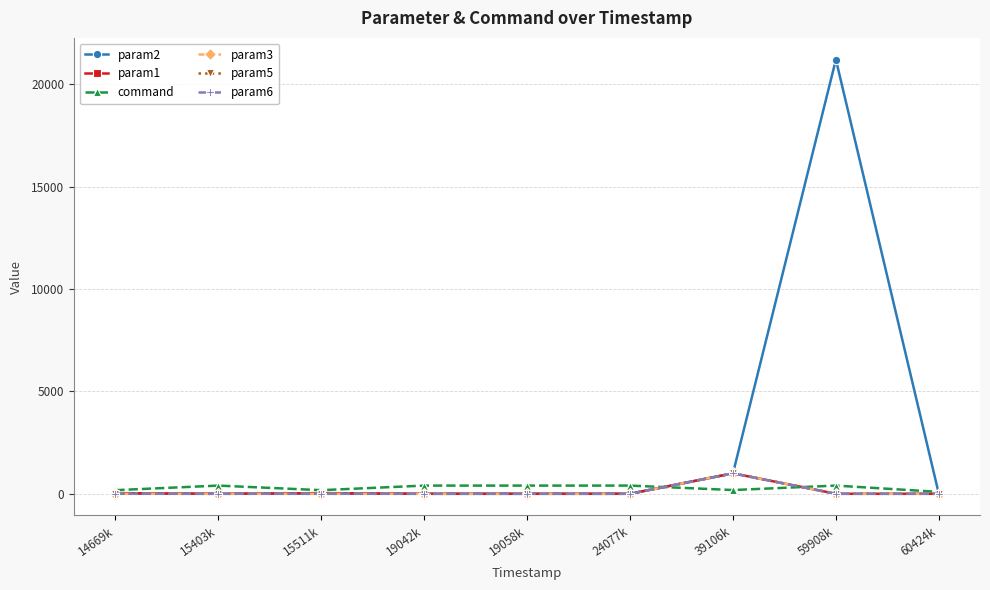

True or false: param5 and param1 intersect in this chart.

False